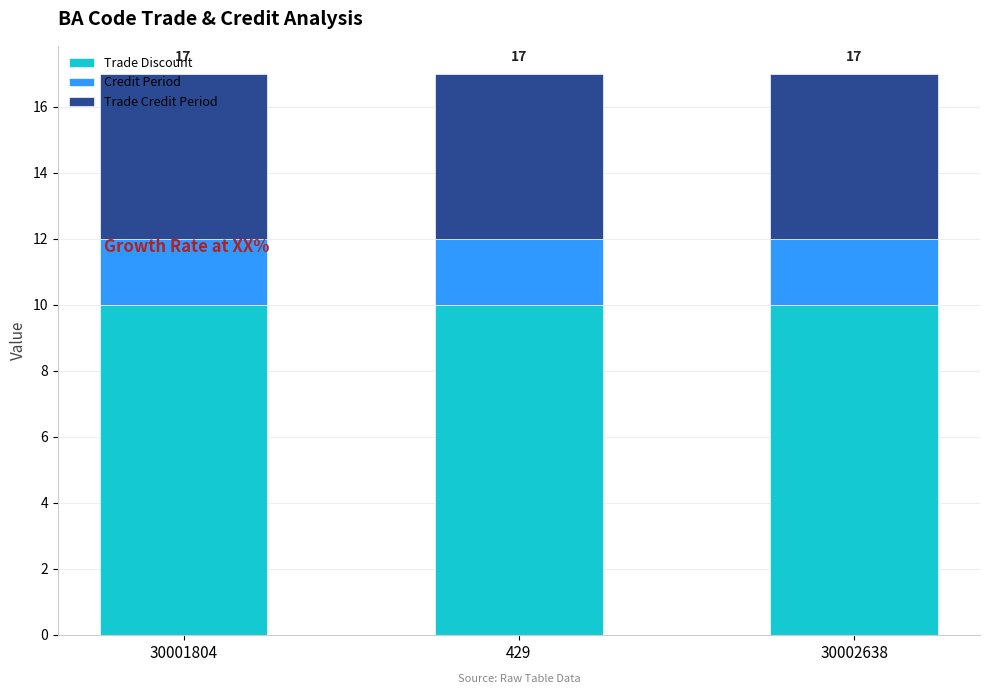

What are all the series names shown in the legend?

Trade Discount, Credit Period, Trade Credit Period